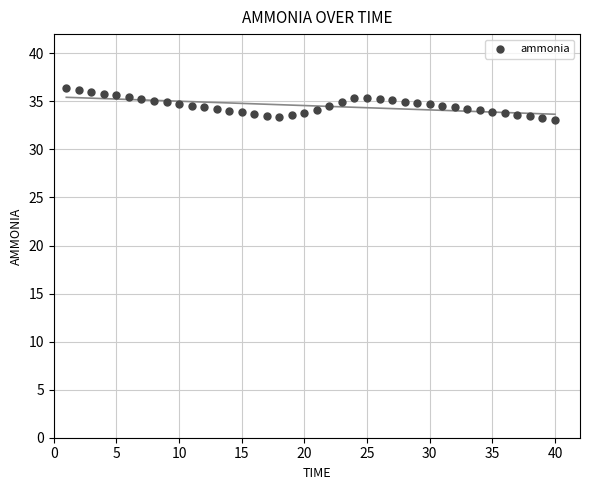

What is the range of X values (max minus min)?

39.0